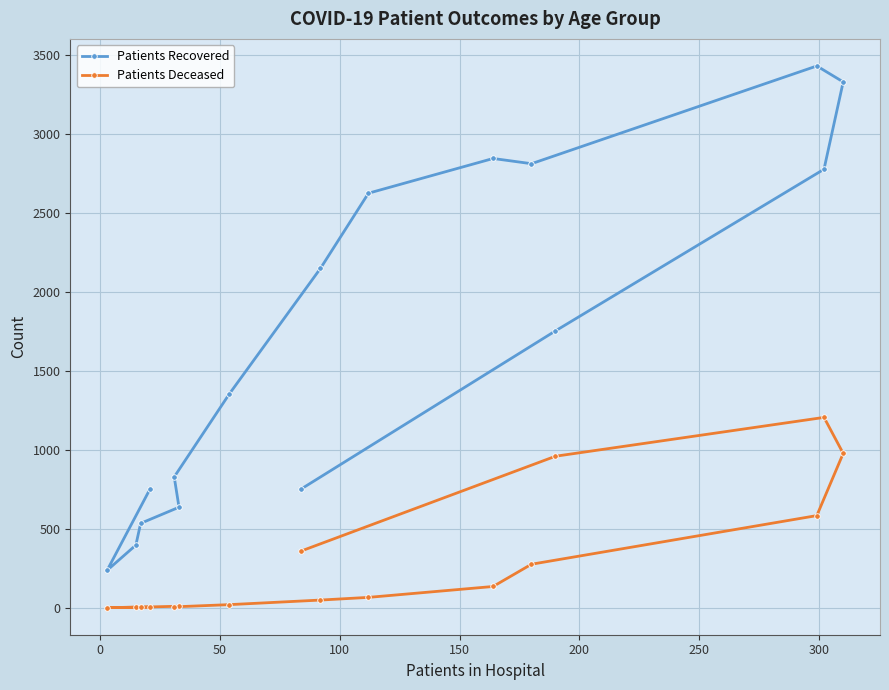

Which series has the largest range (max minus min)?

Patients Recovered